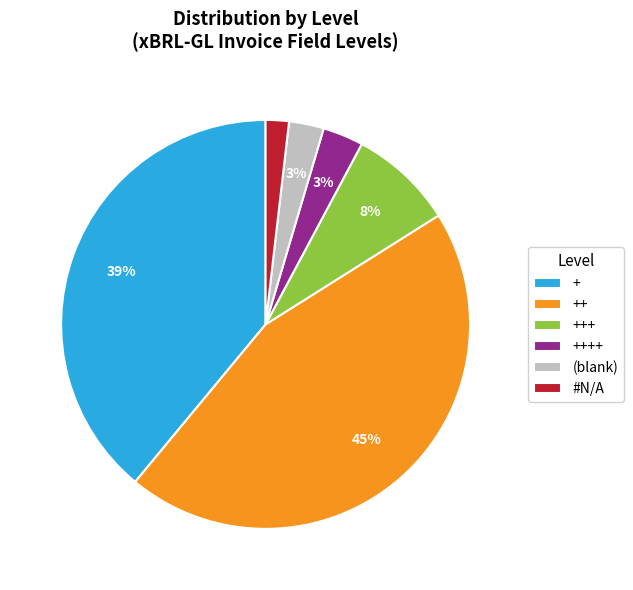

Which has a higher value, #N/A or +?

+